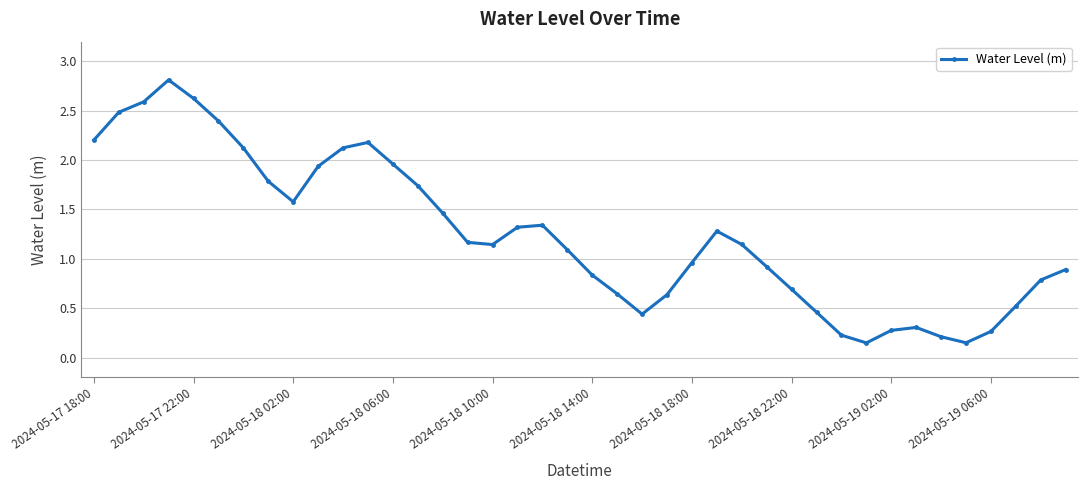

True or false: the data has more than 0 interior local peaks.

True